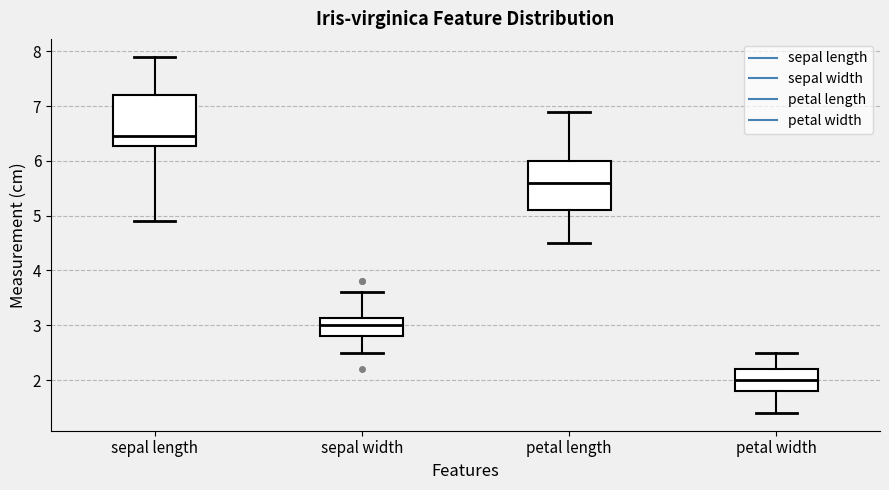

Reading left to right, read every box against the y-axis: the position of its median line, the range the box covers, and the ends of its whiskers. The values are not printed on the chart, so give them approximately, as read against the axis.

sepal length: median 6.5, box 6.3 to 7.2, whiskers 4.9 to 7.9
sepal width: median 3.0, box 2.8 to 3.1, whiskers 2.5 to 3.6
petal length: median 5.6, box 5.1 to 6.0, whiskers 4.5 to 6.9
petal width: median 2.0, box 1.8 to 2.2, whiskers 1.4 to 2.5